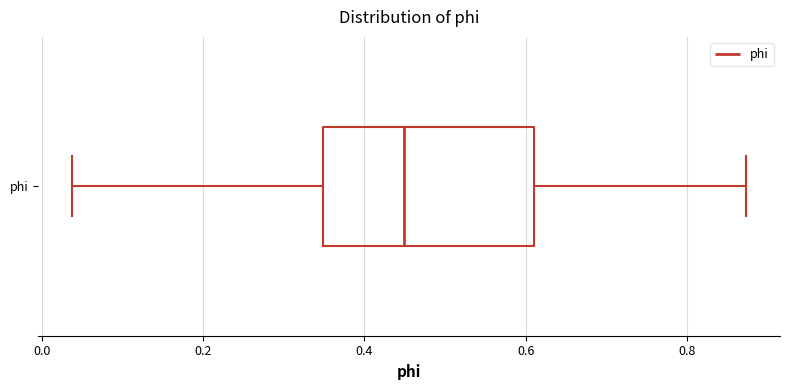

Transcribe this box plot: give where the median line is, the range the box spans, and where the two whiskers end, as read against the x-axis. The values are not printed on the chart, so give them approximately, as read against the axis.

median 0.44, box 0.34 to 0.62, whiskers 0.04 to 0.88